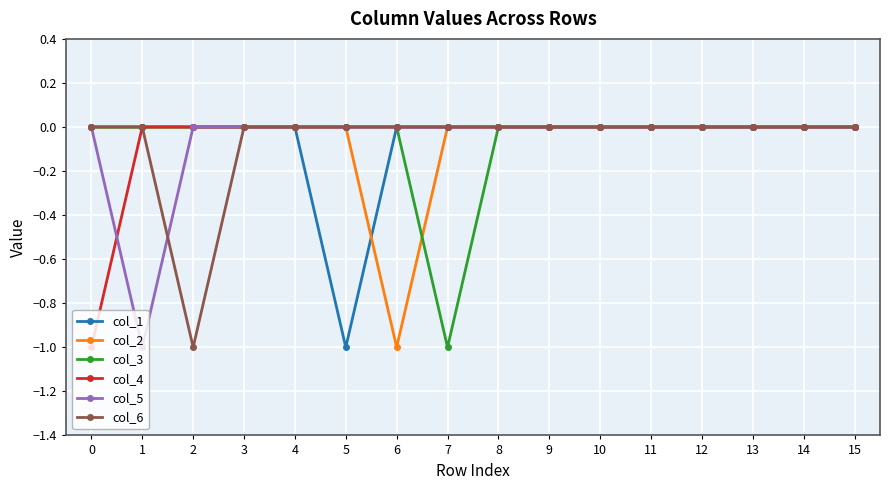

Is it true that col_2 equals -1 at 12?

False